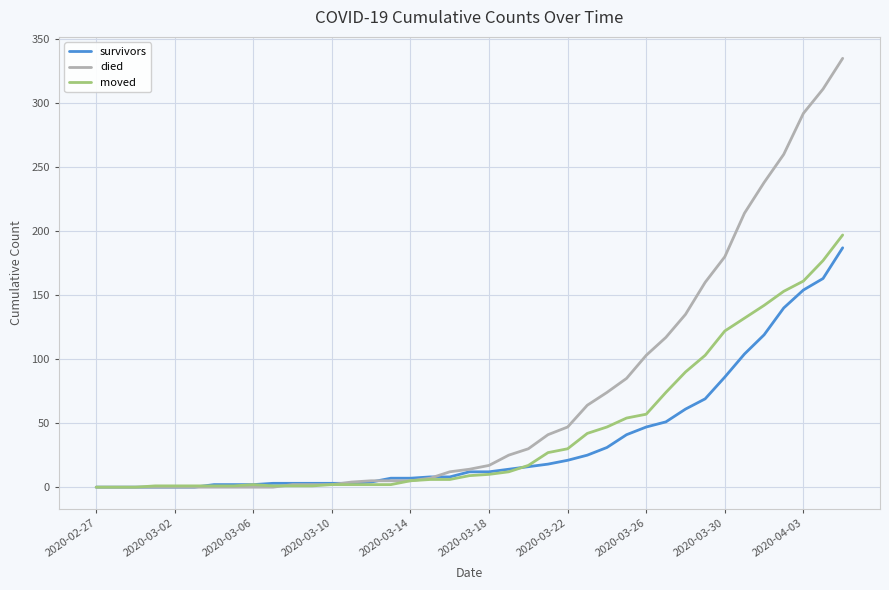

Which series has the largest total across all categories?

died